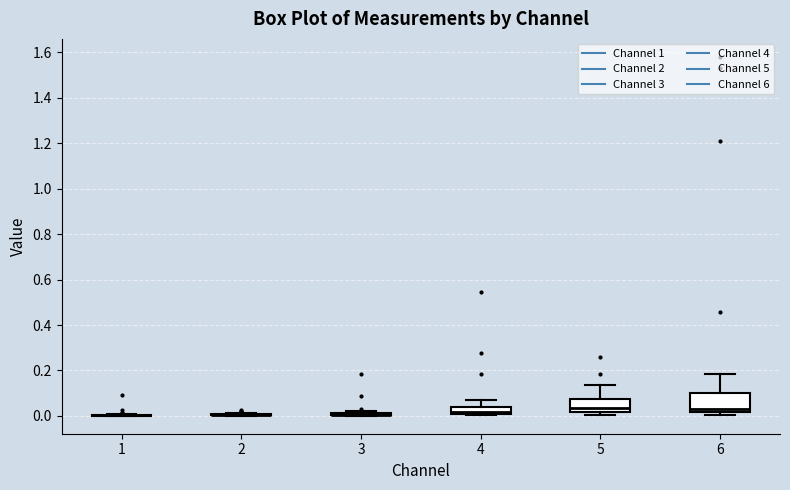

Reading left to right, transcribe this box plot: for each box, give where its median line is, the range the box spans, and where its two whiskers end, as read against the y-axis. The values are not printed on the chart, so give them approximately, as read against the axis.

1: box collapsed to a line at 0.00, whiskers 0.00 to 0.00
2: box collapsed to a line at 0.00, whiskers 0.00 to 0.02
3: box collapsed to a line at 0.00, whiskers 0.00 to 0.02
4: median 0.02, box 0.00 to 0.04, whiskers 0.00 to 0.06
5: median 0.04, box 0.02 to 0.08, whiskers 0.00 to 0.14
6: median 0.04, box 0.02 to 0.10, whiskers 0.00 to 0.18